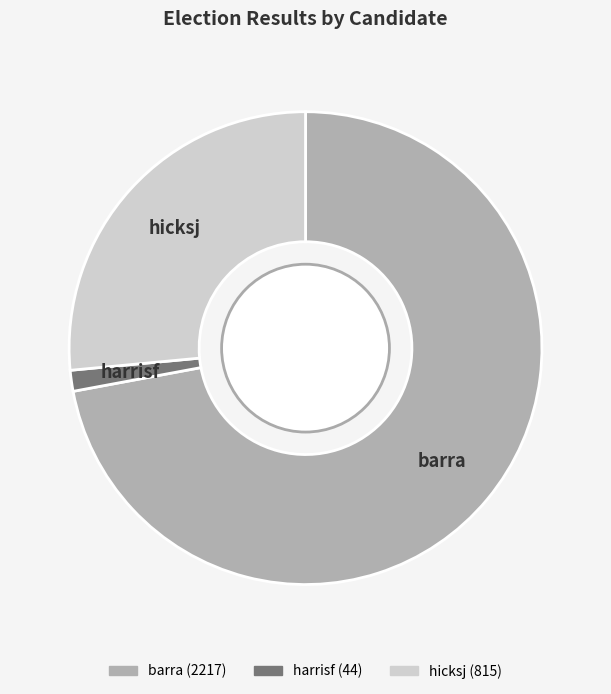

Does any single category account for the majority?

Yes